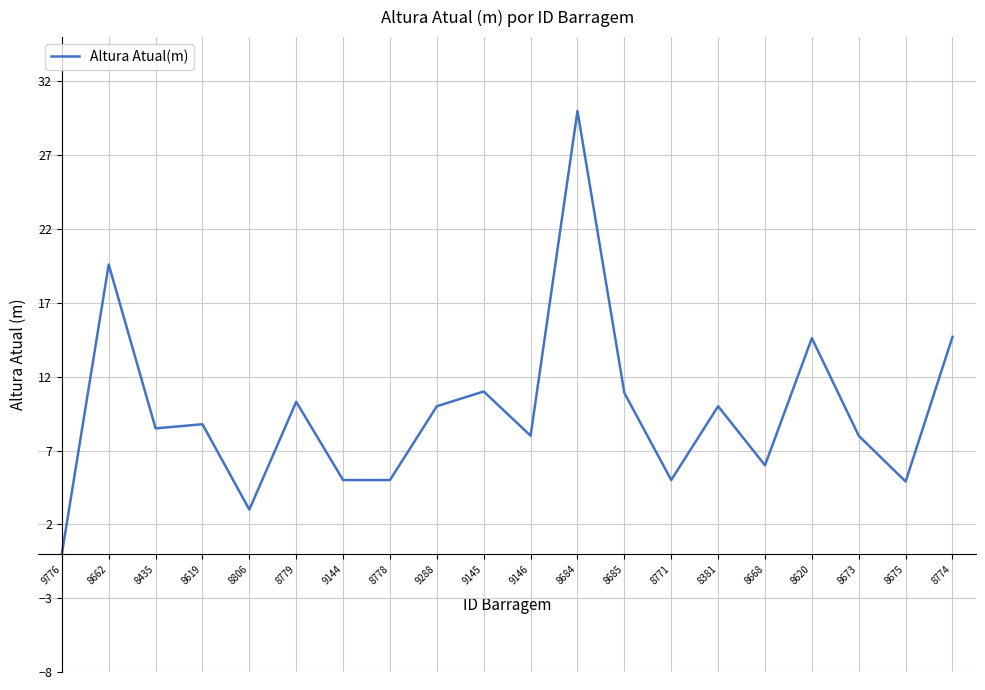

The chart shows a value of 5.3 at 8619. True or false?

False